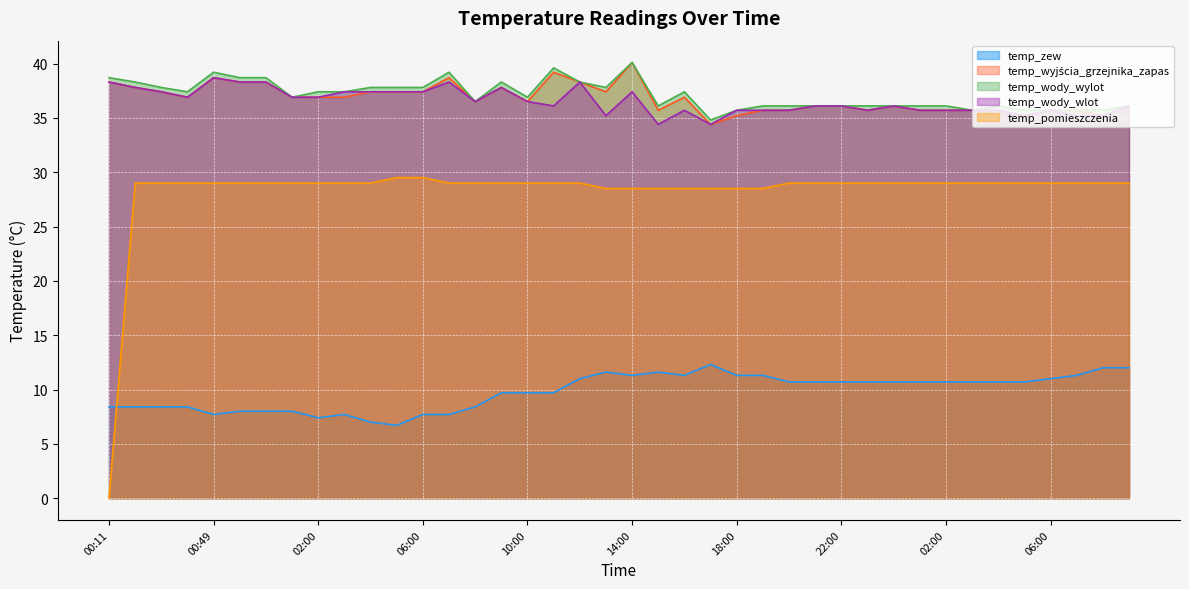

Reading left to right, list all the values displayed in this chart.

temp_zew: 00:11=8.4	00:15=8.4	00:20=8.4	00:23=8.4	00:49=7.7	00:50=8.0	00:50=8.0	01:00=8.0	02:00=7.4	03:00=7.7	04:00=7.0	05:00=6.7	06:00=7.7	07:00=7.7	08:00=8.4	09:00=9.7	10:00=9.7	11:00=9.7	12:00=11.0	13:00=11.6	14:00=11.3	15:00=11.6	16:00=11.3	17:00=12.3	18:00=11.3	19:00=11.3	20:00=10.7	21:00=10.7	22:00=10.7	23:00=10.7	00:00=10.7	01:00=10.7	02:00=10.7	03:00=10.7	04:00=10.7	05:00=10.7	06:00=11.0	07:00=11.3	08:00=12.0	09:00=12.0
temp_wyjscia_grzejnika_zapas: 00:11=38.3	00:15=37.8	00:20=37.4	00:23=36.9	00:49=38.7	00:50=38.3	00:50=38.3	01:00=36.9	02:00=36.9	03:00=36.9	04:00=37.4	05:00=37.4	06:00=37.4	07:00=38.7	08:00=36.5	09:00=37.8	10:00=36.5	11:00=39.2	12:00=38.3	13:00=37.4	14:00=40.1	15:00=35.7	16:00=36.9	17:00=34.4	18:00=35.2	19:00=35.7	20:00=35.7	21:00=36.1	22:00=36.1	23:00=35.7	00:00=36.1	01:00=35.7	02:00=35.7	03:00=35.7	04:00=35.7	05:00=35.2	06:00=35.7	07:00=35.7	08:00=35.2	09:00=36.1
temp_wody_wylot: 00:11=38.7	00:15=38.3	00:20=37.8	00:23=37.4	00:49=39.2	00:50=38.7	00:50=38.7	01:00=36.9	02:00=37.4	03:00=37.4	04:00=37.8	05:00=37.8	06:00=37.8	07:00=39.2	08:00=36.5	09:00=38.3	10:00=36.9	11:00=39.6	12:00=38.3	13:00=37.8	14:00=40.1	15:00=36.1	16:00=37.4	17:00=34.8	18:00=35.7	19:00=36.1	20:00=36.1	21:00=36.1	22:00=36.1	23:00=36.1	00:00=36.1	01:00=36.1	02:00=36.1	03:00=35.7	04:00=36.1	05:00=35.7	06:00=35.7	07:00=35.7	08:00=35.7	09:00=36.1
temp_wody_wlot: 00:11=38.3	00:15=37.8	00:20=37.4	00:23=36.9	00:49=38.7	00:50=38.3	00:50=38.3	01:00=36.9	02:00=36.9	03:00=37.4	04:00=37.4	05:00=37.4	06:00=37.4	07:00=38.3	08:00=36.5	09:00=37.8	10:00=36.5	11:00=36.1	12:00=38.3	13:00=35.2	14:00=37.4	15:00=34.4	16:00=35.7	17:00=34.4	18:00=35.7	19:00=35.7	20:00=35.7	21:00=36.1	22:00=36.1	23:00=35.7	00:00=36.1	01:00=35.7	02:00=35.7	03:00=35.7	04:00=35.7	05:00=35.2	06:00=35.7	07:00=35.2	08:00=35.2	09:00=36.1
temp_pomieszczenia: 00:11=0.0	00:15=29.0	00:20=29.0	00:23=29.0	00:49=29.0	00:50=29.0	00:50=29.0	01:00=29.0	02:00=29.0	03:00=29.0	04:00=29.0	05:00=29.5	06:00=29.5	07:00=29.0	08:00=29.0	09:00=29.0	10:00=29.0	11:00=29.0	12:00=29.0	13:00=28.5	14:00=28.5	15:00=28.5	16:00=28.5	17:00=28.5	18:00=28.5	19:00=28.5	20:00=29.0	21:00=29.0	22:00=29.0	23:00=29.0	00:00=29.0	01:00=29.0	02:00=29.0	03:00=29.0	04:00=29.0	05:00=29.0	06:00=29.0	07:00=29.0	08:00=29.0	09:00=29.0